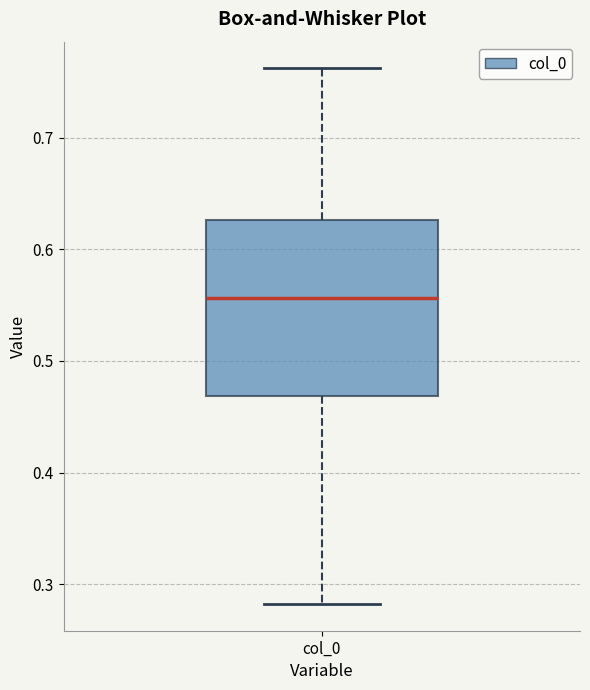

Transcribe this box plot: give where the median line is, the range the box spans, and where the two whiskers end, as read against the y-axis. The values are not printed on the chart, so give them approximately, as read against the axis.

median 0.56, box 0.47 to 0.63, whiskers 0.28 to 0.76